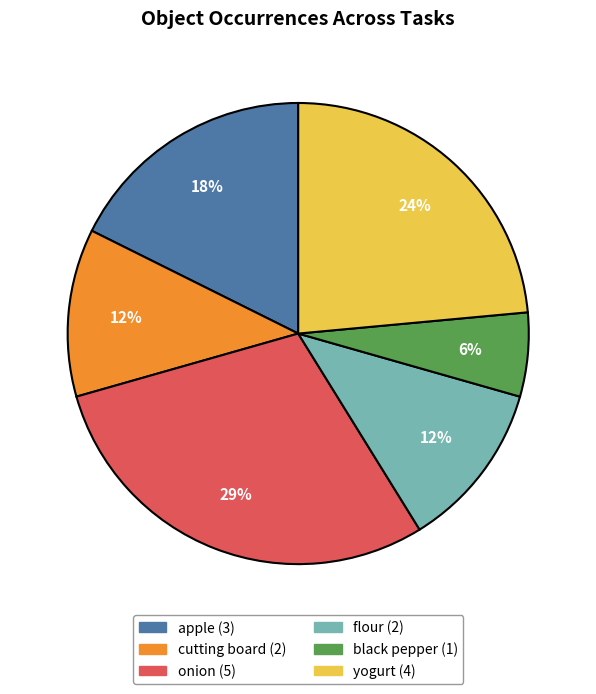

Is there a majority slice in this chart?

No